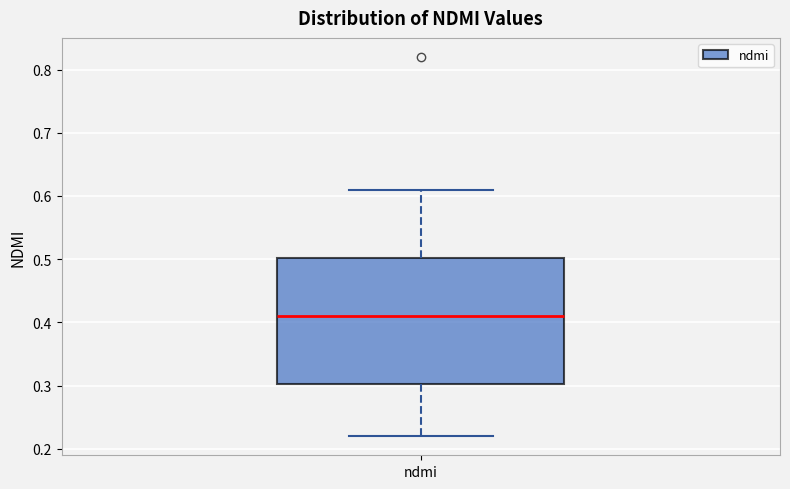

Transcribe this box plot: give where the median line is, the range the box spans, and where the two whiskers end, as read against the y-axis. The values are not printed on the chart, so give them approximately, as read against the axis.

median 0.41, box 0.30 to 0.50, whiskers 0.22 to 0.61